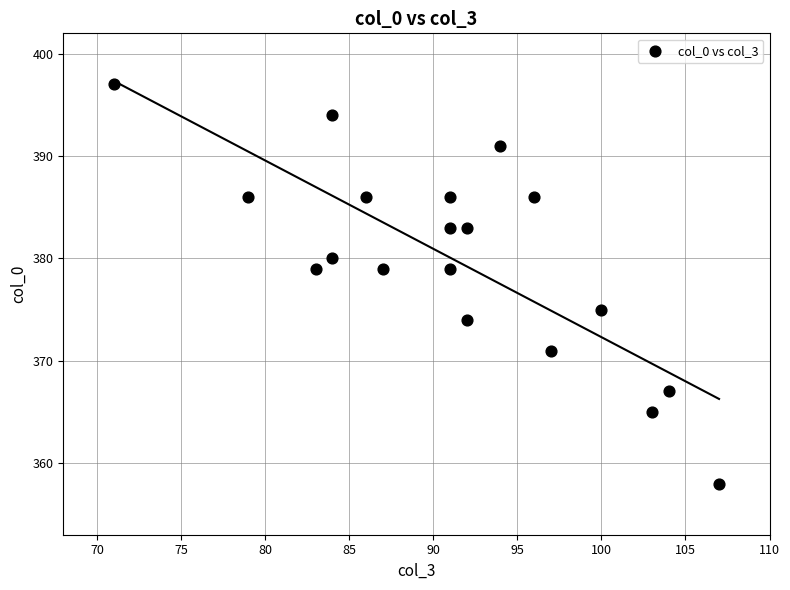

What is the range of X values (max minus min)?

36